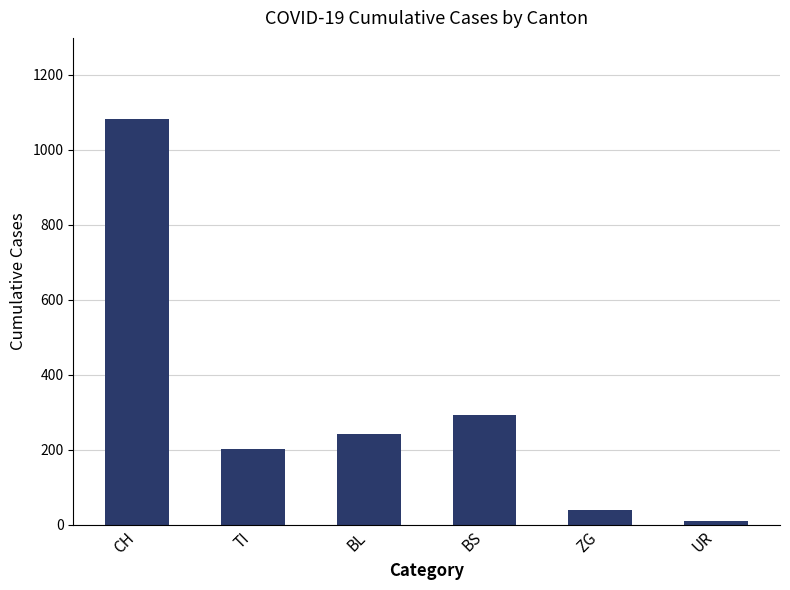

What is the minimum value shown in the chart?

11